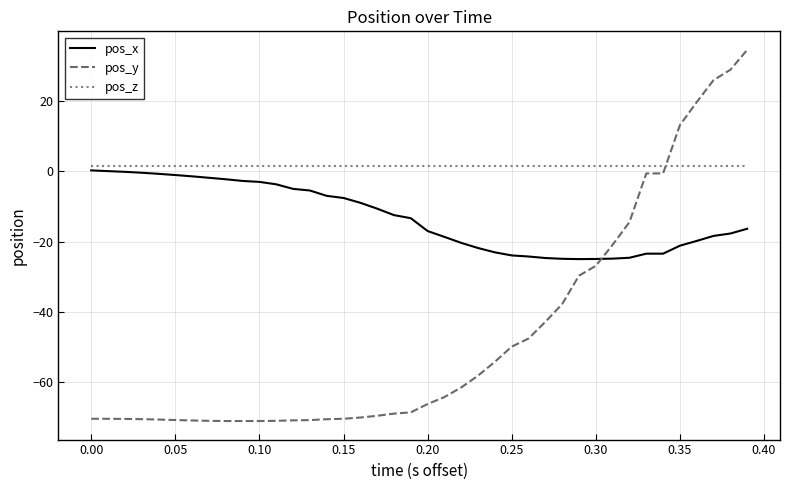

Rank the series by their maximum value, from highest to lowest.

pos_y, pos_z, pos_x